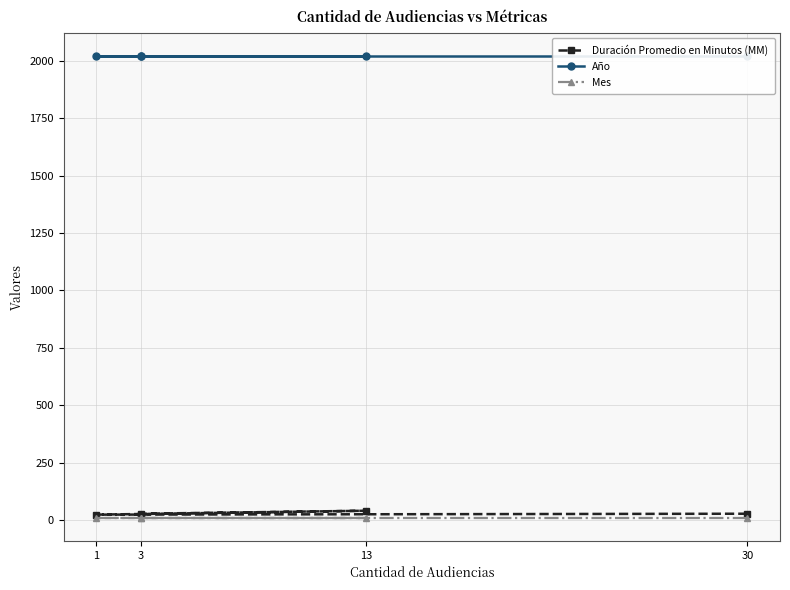

At which label is Año closest to 2020?

30